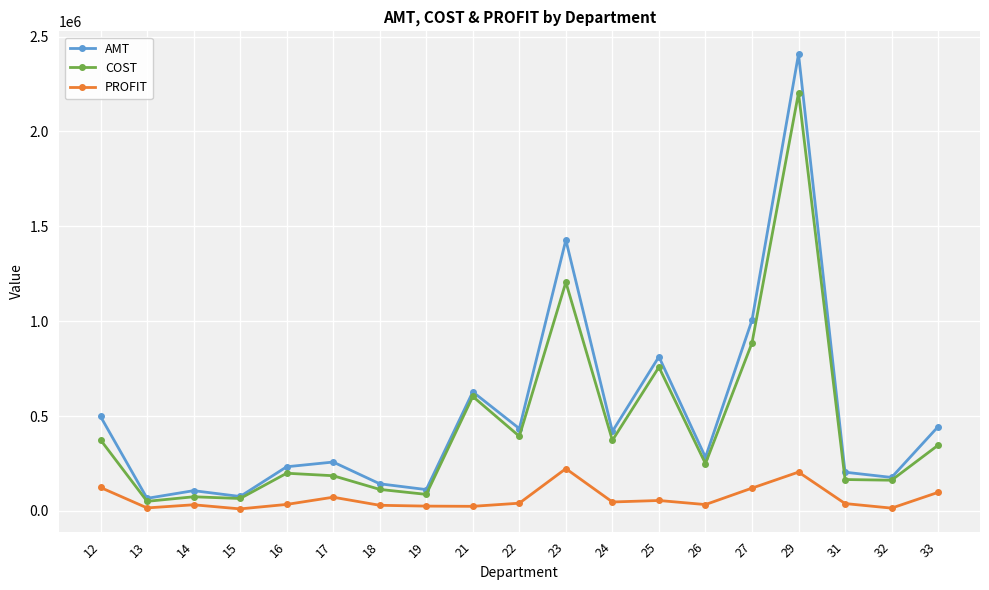

Which label corresponds to the largest value in the chart?

29